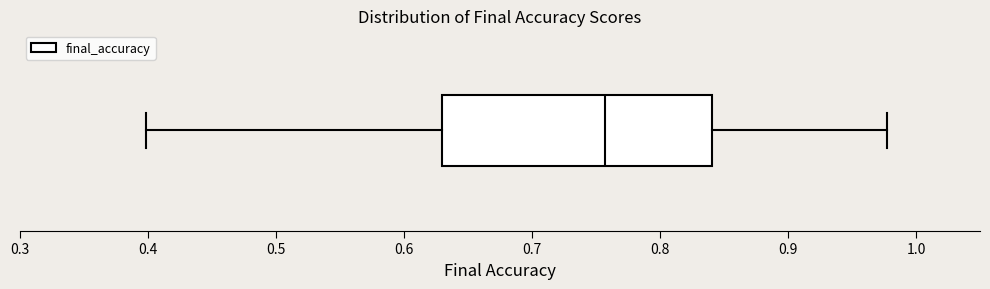

Transcribe this box plot: give where the median line is, the range the box spans, and where the two whiskers end, as read against the x-axis. The values are not printed on the chart, so give them approximately, as read against the axis.

median 0.76, box 0.63 to 0.84, whiskers 0.40 to 0.98